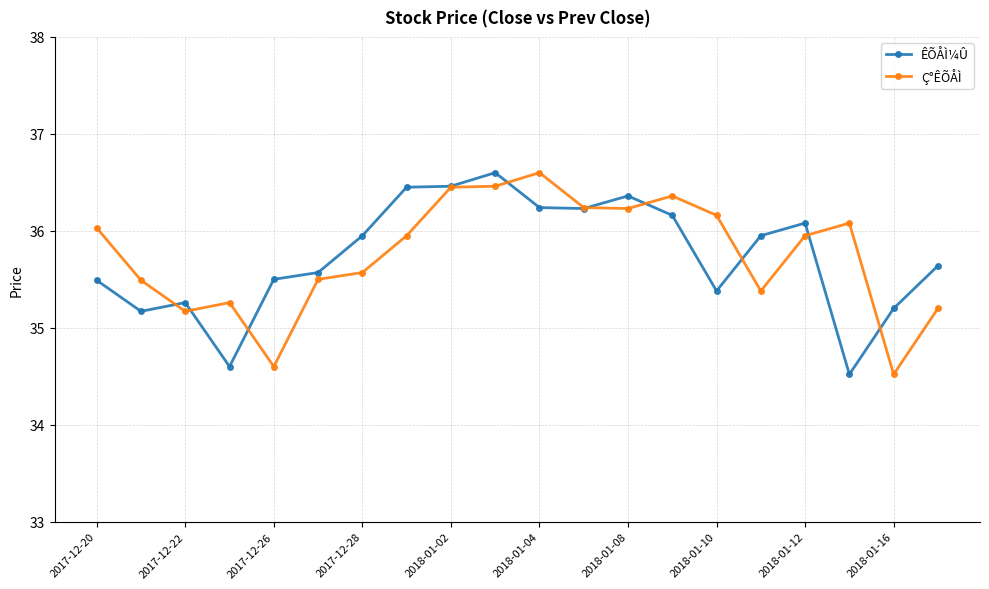

In ÊÕÅÌ¼Û, how many points are lower than both neighbors (excluding endpoints)?

5